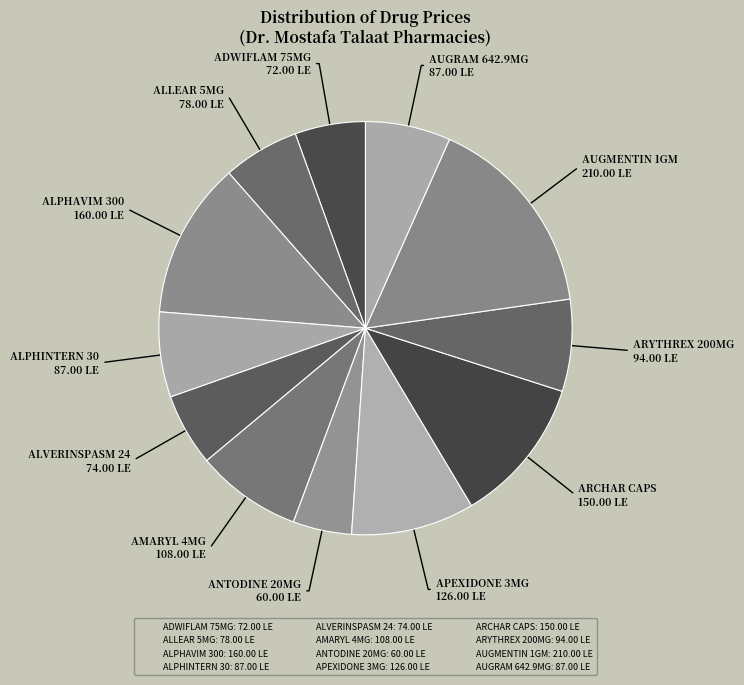

To the nearest percent, what is the difference between the largest and smallest slice percentages?

11%